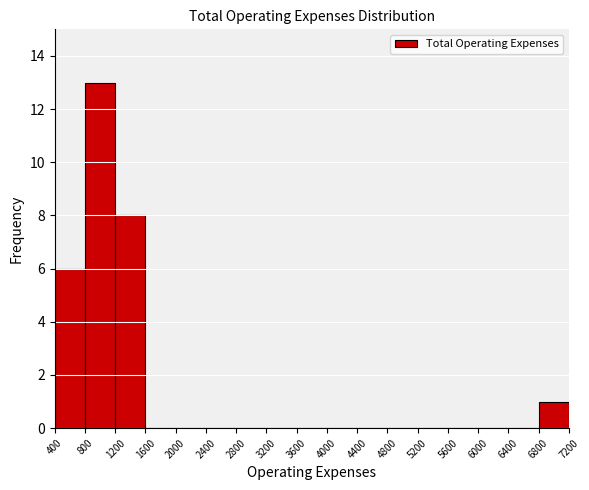

Which range on the x-axis has the tallest bar?

800 to 1200